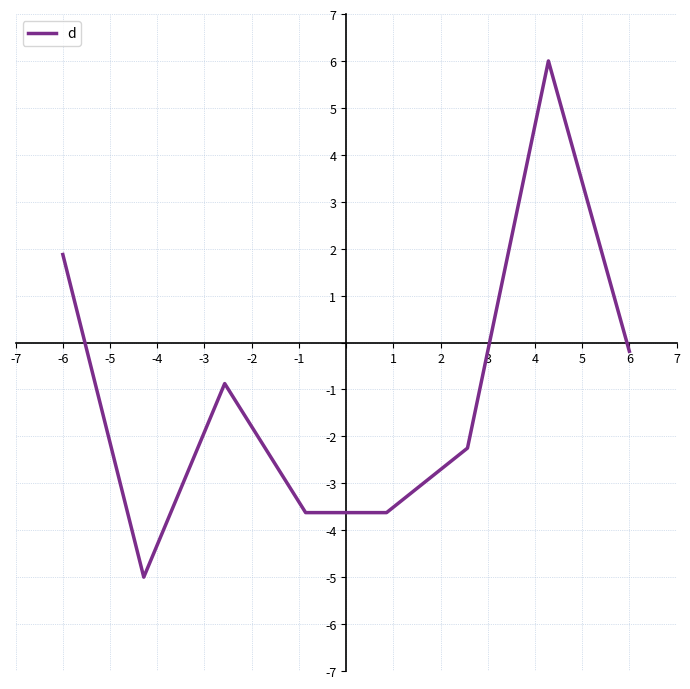

True or false: there are more than 1 points higher than both neighbors.

True